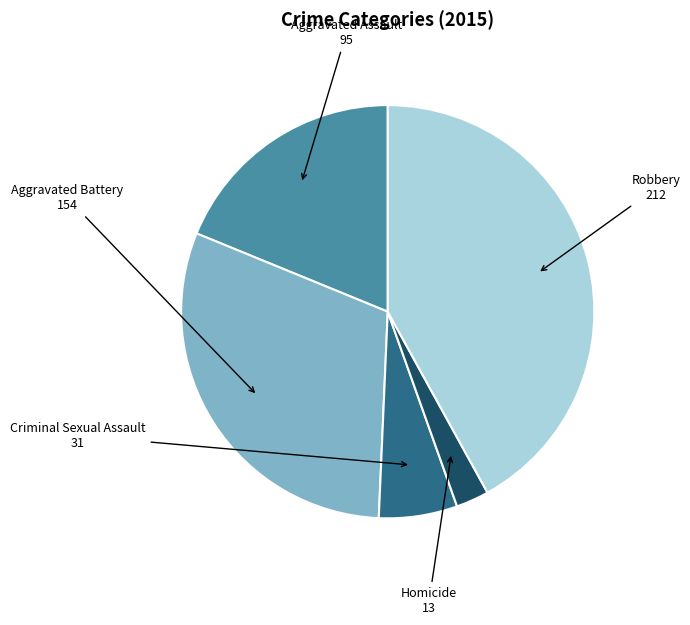

Which has a higher value, Criminal Sexual Assault or Homicide?

Criminal Sexual Assault